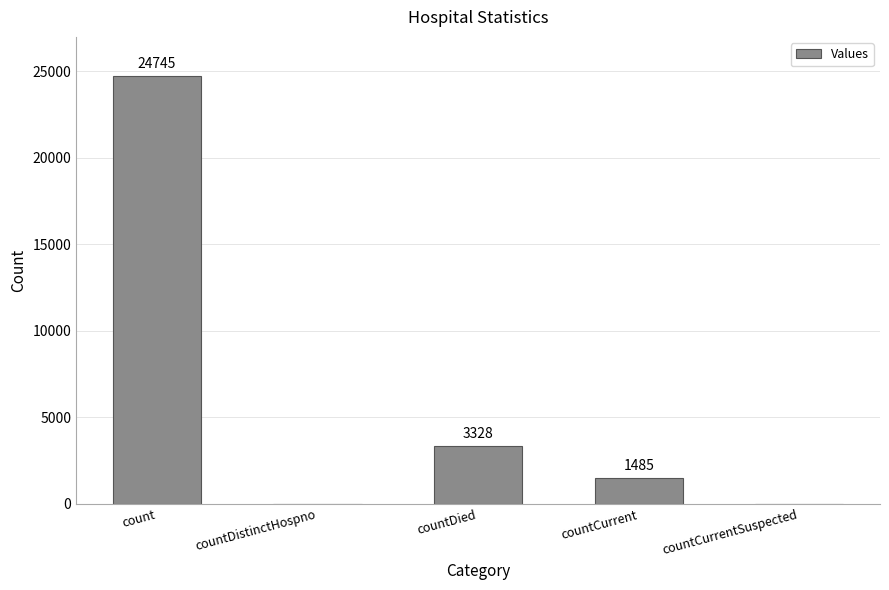

What is the sum of the values at countCurrent and countCurrentSuspected?

1485